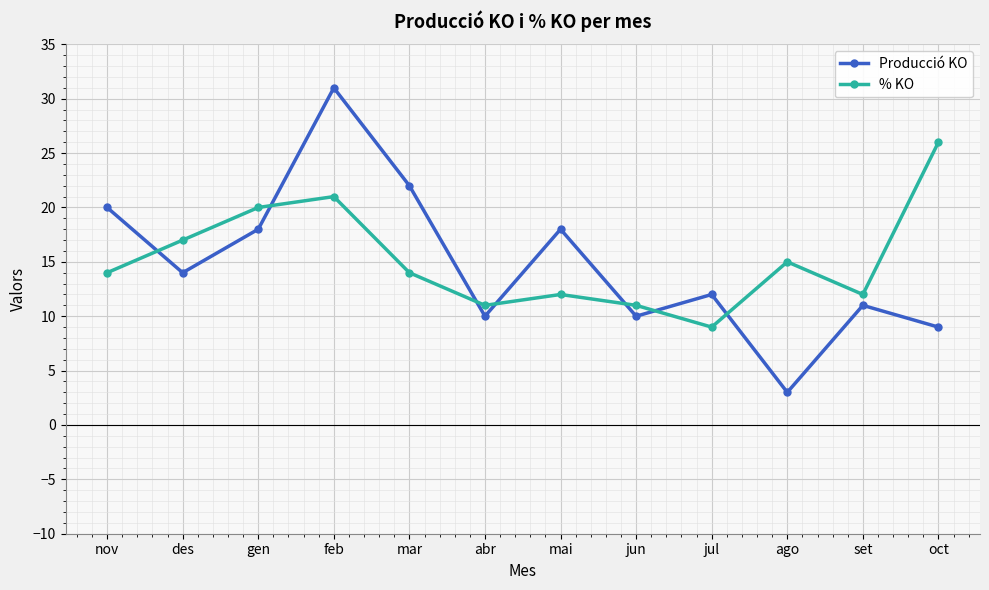

What is the highest value of the Producció KO series?

31